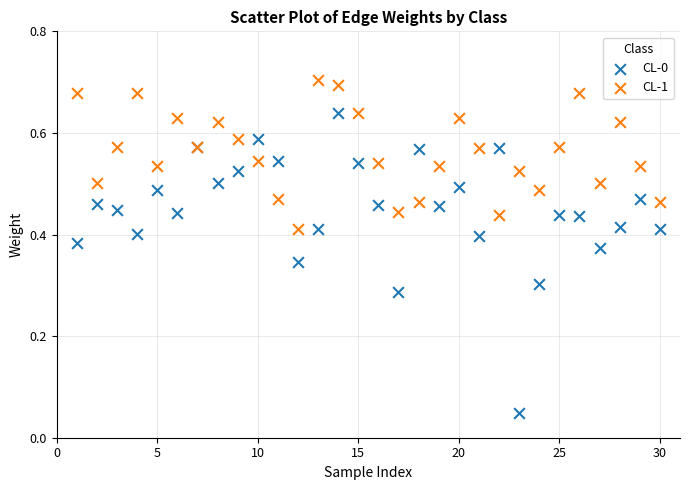

What is the X range (max minus min) for the scatter plot?

29.0